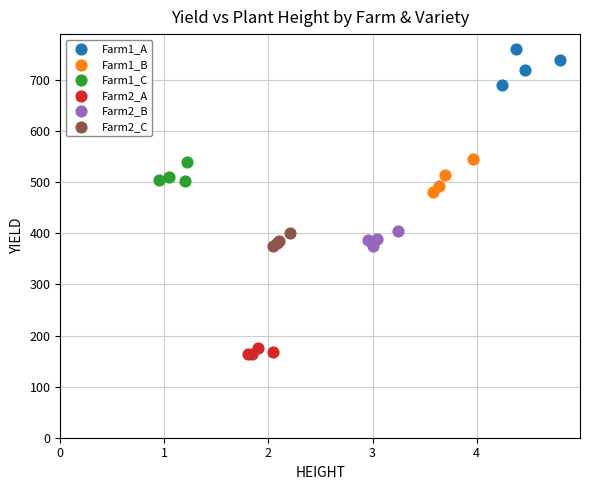

Which series contains the highest Y value?

Farm1_A